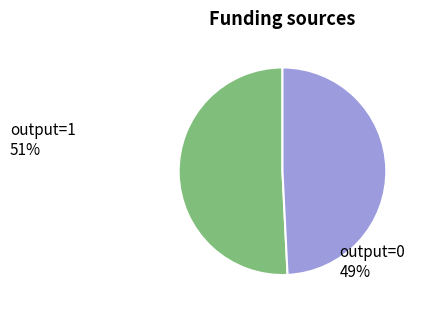

Is there a majority slice in this chart?

Yes